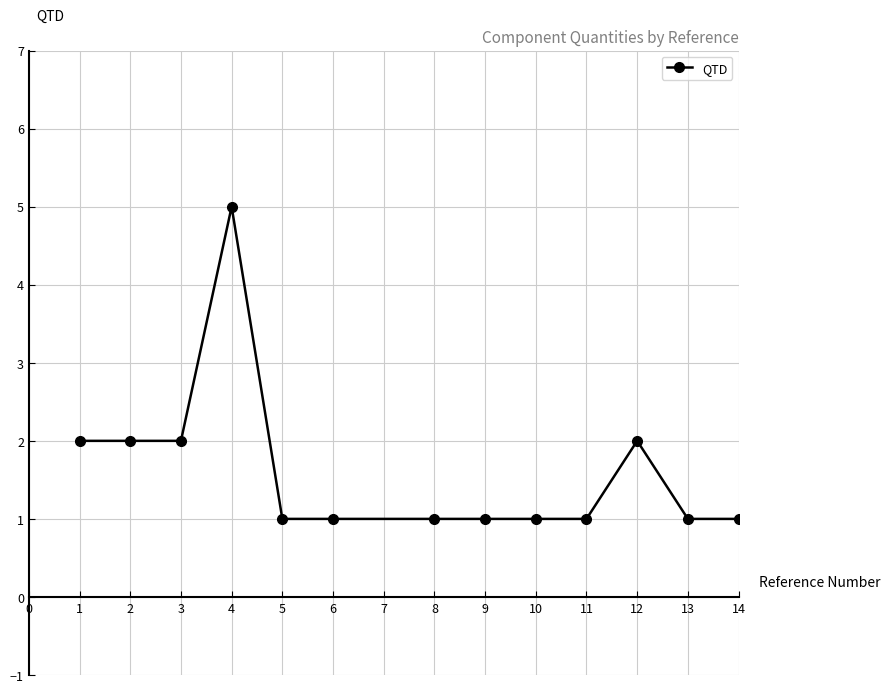

Reading right to left, list all the values displayed in this chart.

1	1	2	1	1	1	1	1	1	5	2	2	2